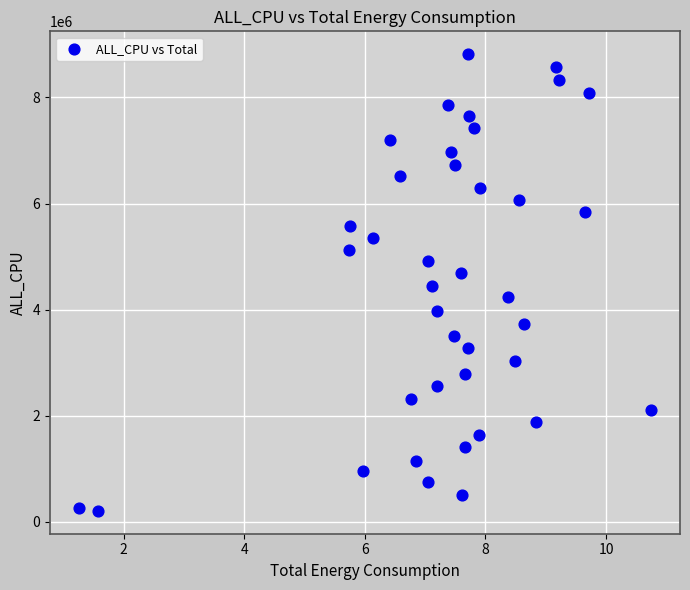

What is the range of Y values (max minus min)?

8612391